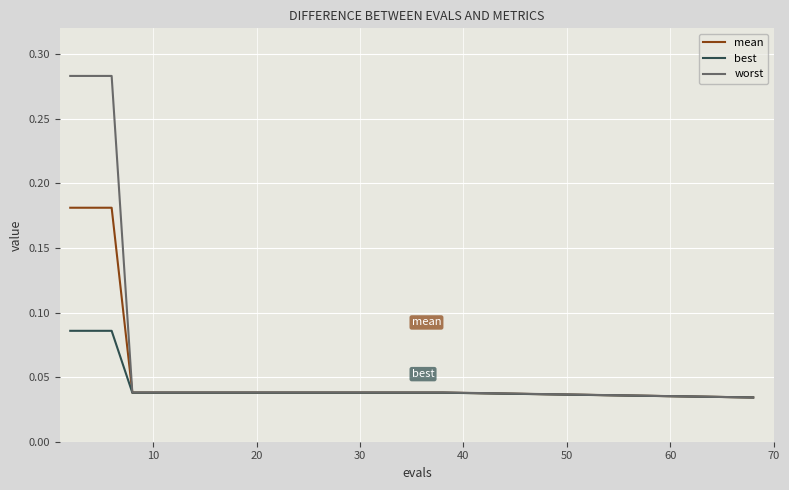

Which series has the largest total across all categories?

worst